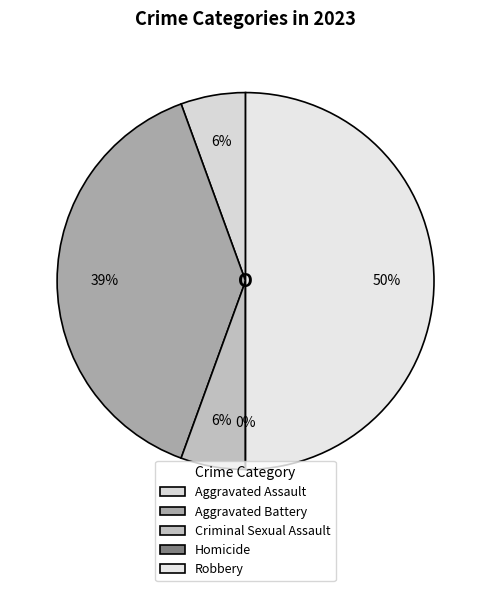

Is there any slice that represents more than half of the pie?

No